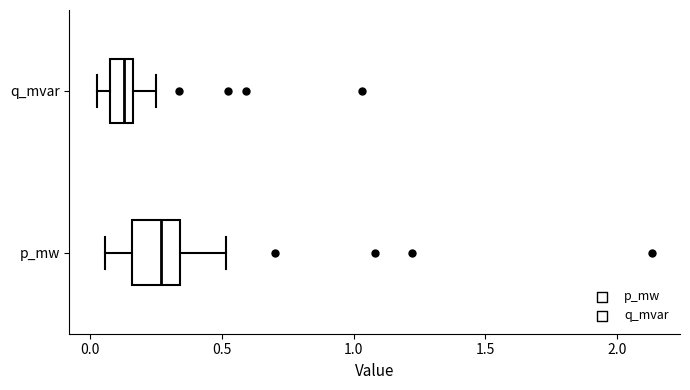

Reading bottom to top, read every box against the x-axis: the position of its median line, the range the box covers, and the ends of its whiskers. The values are not printed on the chart, so give them approximately, as read against the axis.

p_mw: median 0.25, box 0.15 to 0.35, whiskers 0.05 to 0.50
q_mvar: median 0.15 (inside the box), box 0.10 to 0.15, whiskers 0.05 to 0.25